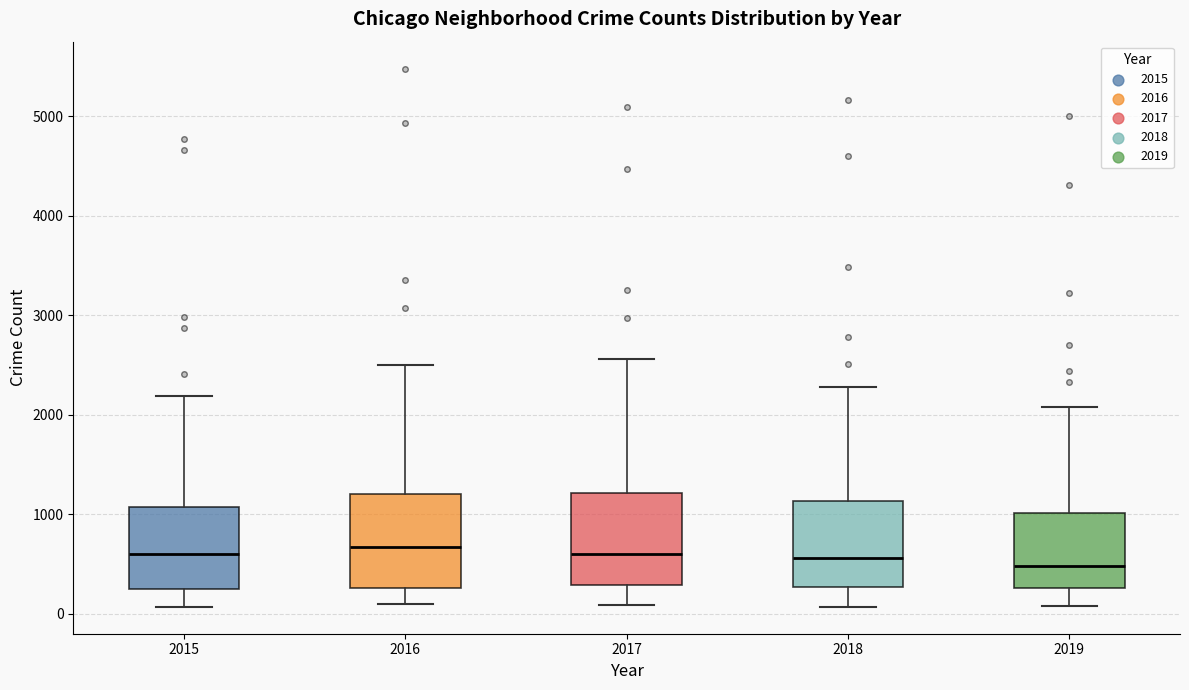

Reading left to right, transcribe this box plot: for each box, give where its median line is, the range the box spans, and where its two whiskers end, as read against the y-axis. The values are not printed on the chart, so give them approximately, as read against the axis.

2015: median 600, box 300 to 1100, whiskers 100 to 2200
2016: median 700, box 300 to 1200, whiskers 100 to 2500
2017: median 600, box 300 to 1200, whiskers 100 to 2600
2018: median 600, box 300 to 1100, whiskers 100 to 2300
2019: median 500, box 300 to 1000, whiskers 100 to 2100